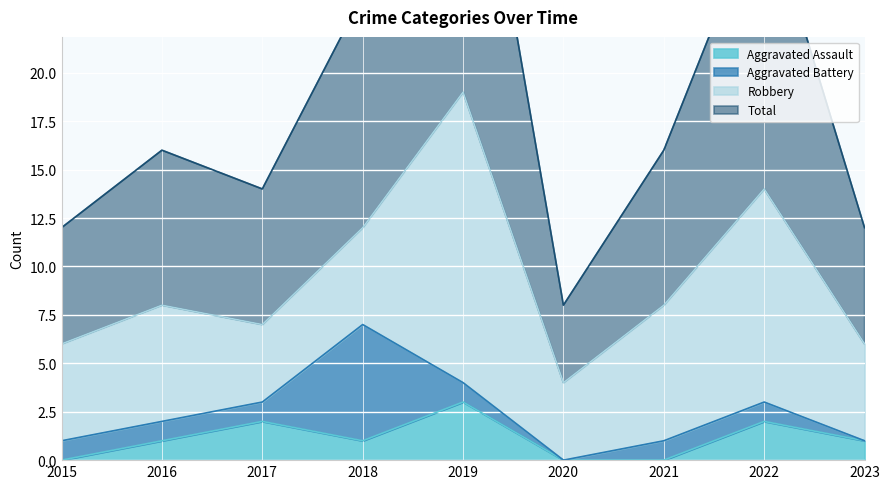

Is it true that Aggravated Assault equals 2 at 2017?

True